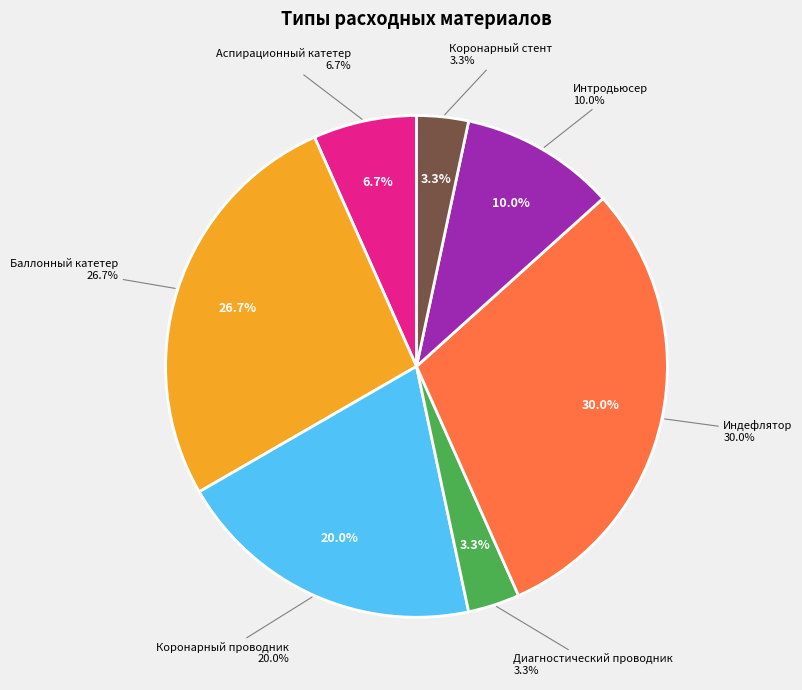

What percentage do Диагностический проводник and Индефлятор together represent?

33.3%